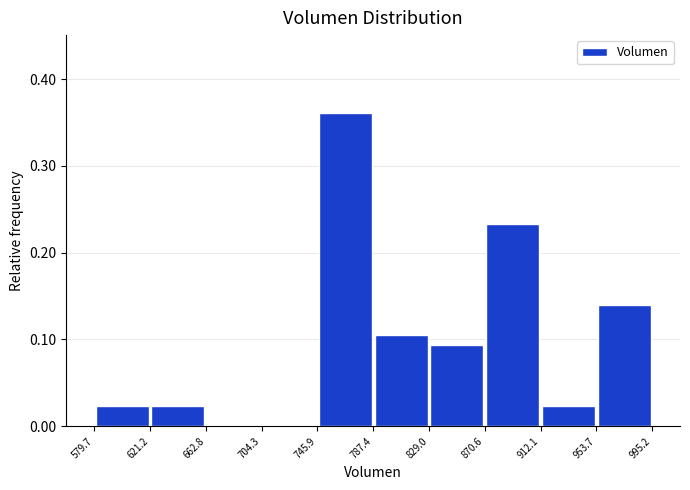

What is the height of the bar covering 829.0 to 870.6 on the x-axis? The values are not printed on the chart, so give them approximately, as read against the axis.

0.09